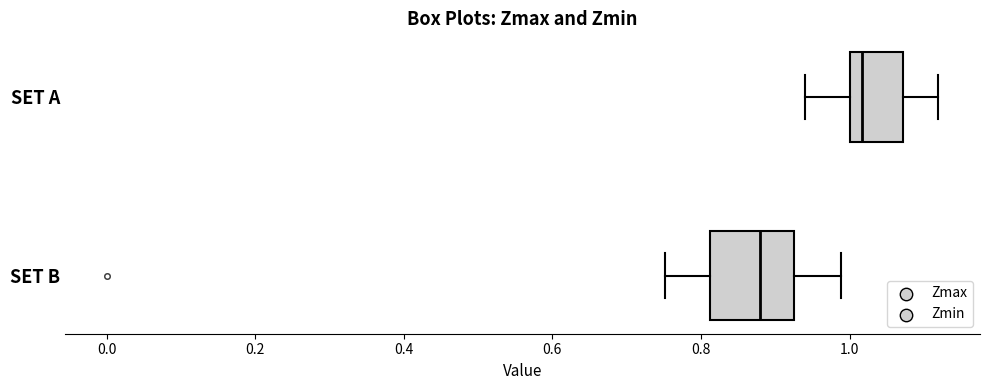

Which box has the furthest to the left median line?

SET B